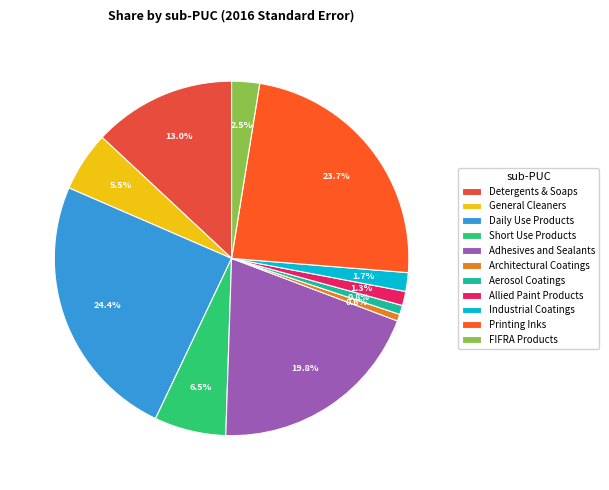

Count the number of slices in the pie.

11